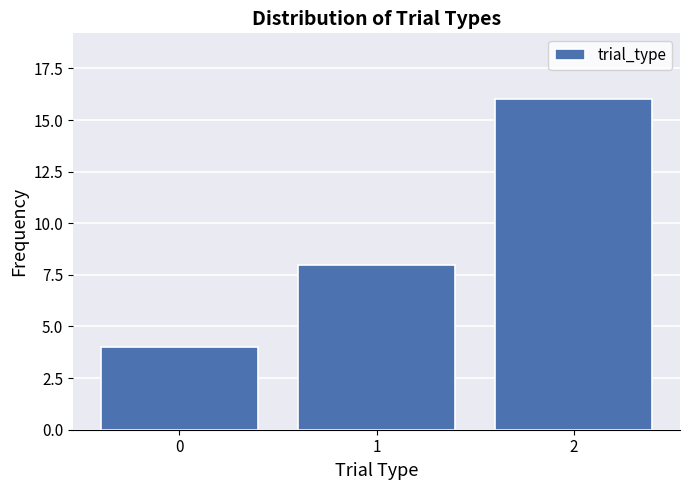

Reading left to right, what are all the values shown in this chart?

0=4	1=8	2=16